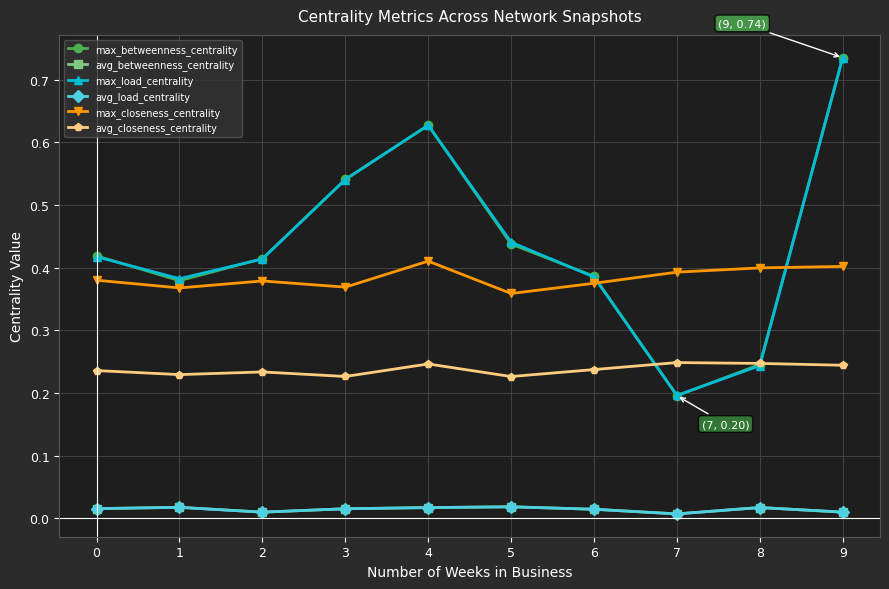

Does the chart have visible grid lines?

Yes